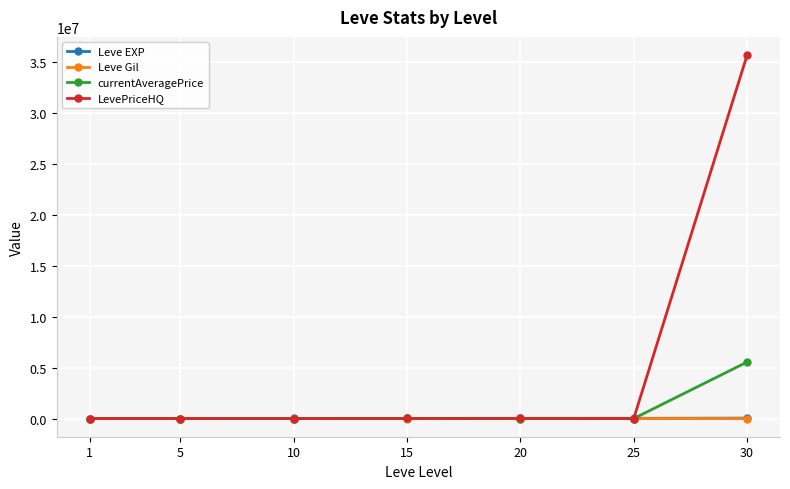

What is the average value of the currentAveragePrice series?

795021.2